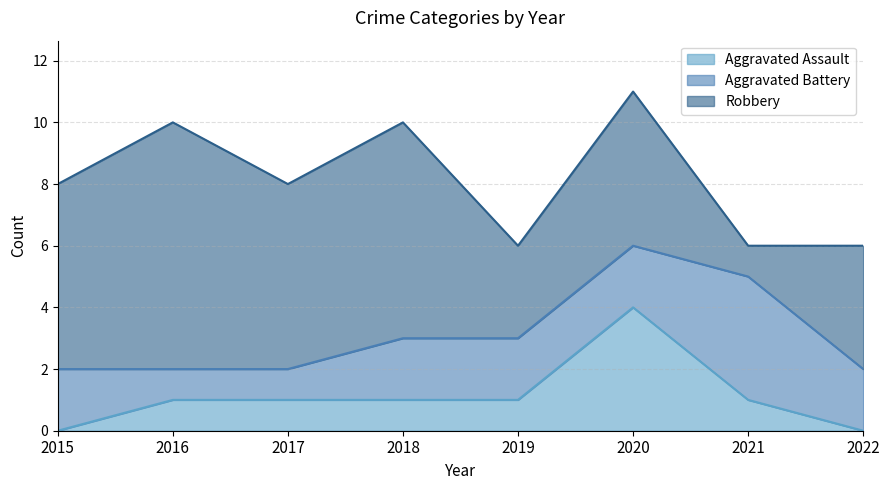

Reading left to right, extract all data points from this chart.

Aggravated Assault: 0	1	1	1	1	4	1	0
Aggravated Battery: 2	1	1	2	2	2	4	2
Robbery: 6	8	6	7	3	5	1	4